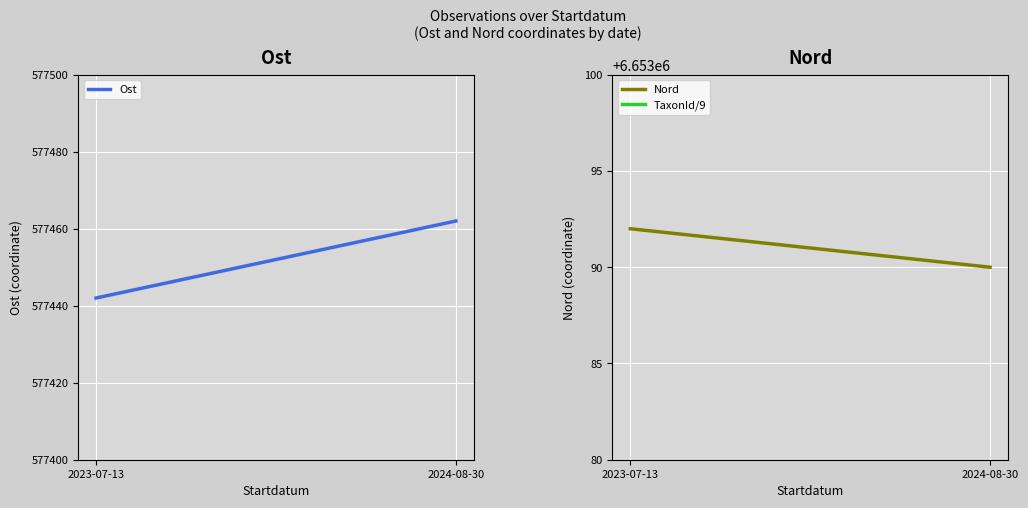

What is the difference between the maximum and minimum values in the Ost series?

20.0